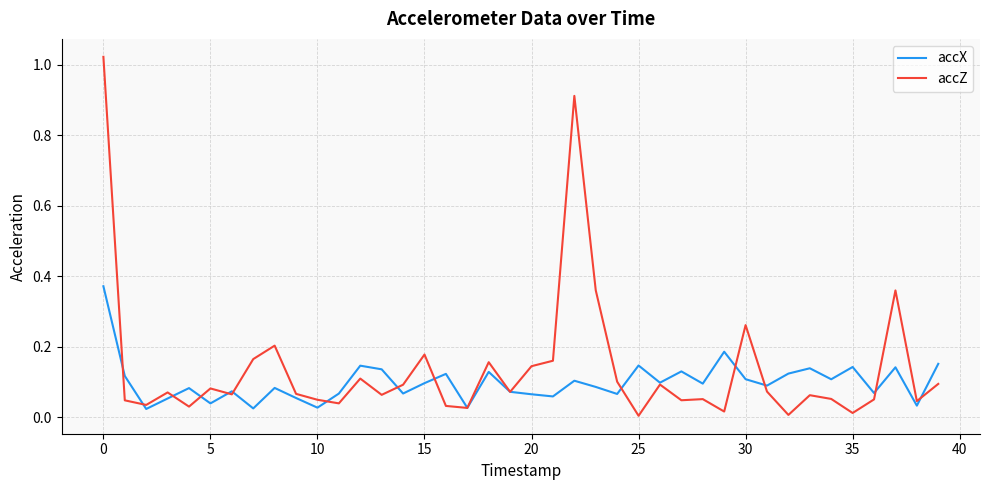

List the series in order of their peak value, highest first.

accZ, accX